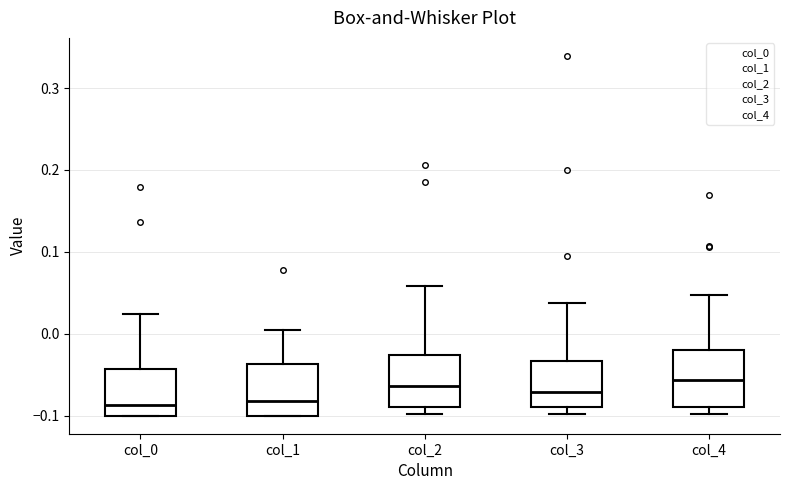

Reading left to right, transcribe this box plot: for each box, give where its median line is, the range the box spans, and where its two whiskers end, as read against the y-axis. The values are not printed on the chart, so give them approximately, as read against the axis.

col_0: median -0.09, box -0.10 to -0.04, whiskers -0.10 to 0.02
col_1: median -0.08, box -0.10 to -0.04, whiskers -0.10 to 0.01
col_2: median -0.06, box -0.09 to -0.03, whiskers -0.10 to 0.06
col_3: median -0.07, box -0.09 to -0.03, whiskers -0.10 to 0.04
col_4: median -0.06, box -0.09 to -0.02, whiskers -0.10 to 0.05